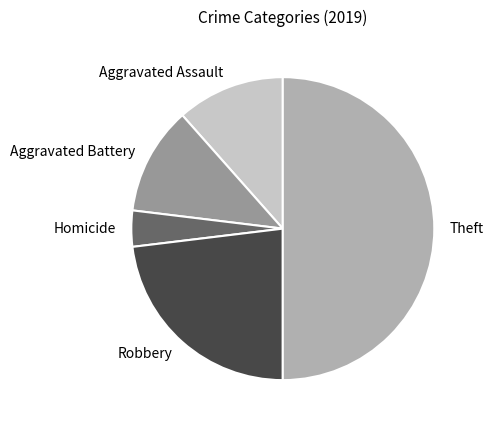

True or false: Robbery accounts for 23% of the total.

True